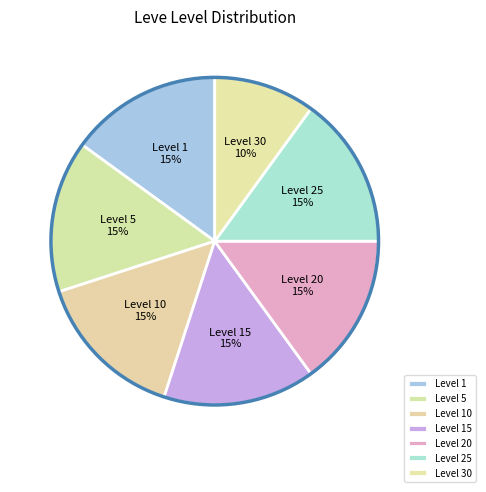

Is the sum of Level 20 and Level 15 greater than half?

No